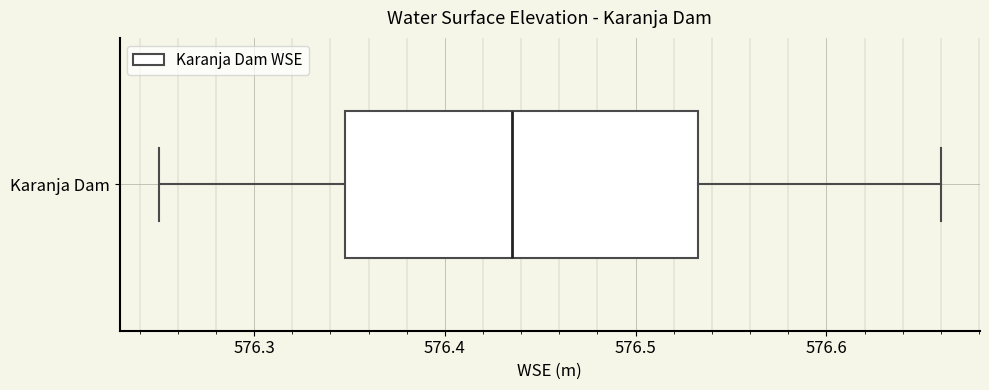

Where is the right edge of the box for Karanja Dam on the x-axis? The values are not printed on the chart, so give them approximately, as read against the axis.

576.53